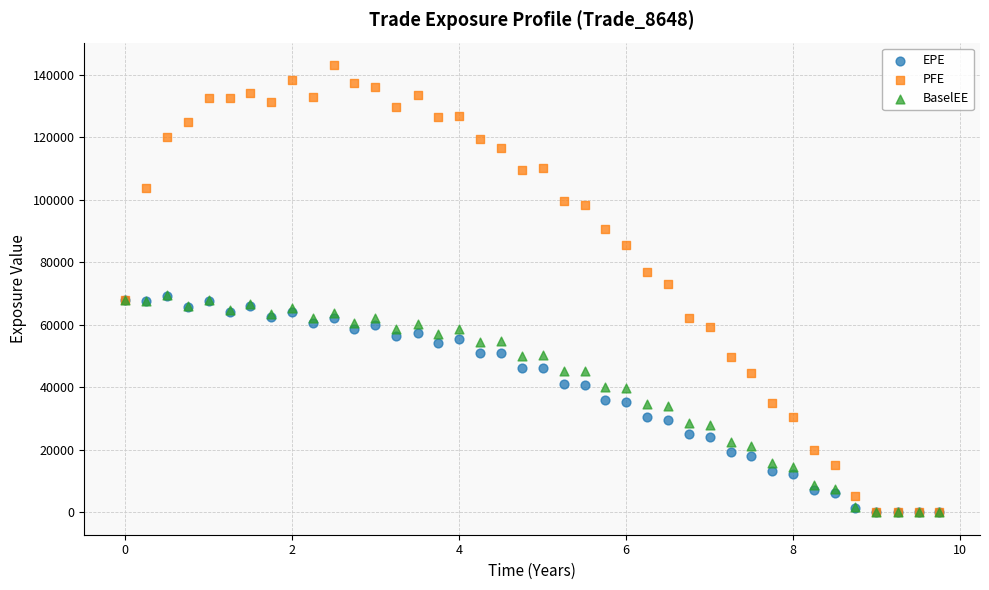

Which series has the widest spread of Y values?

PFE